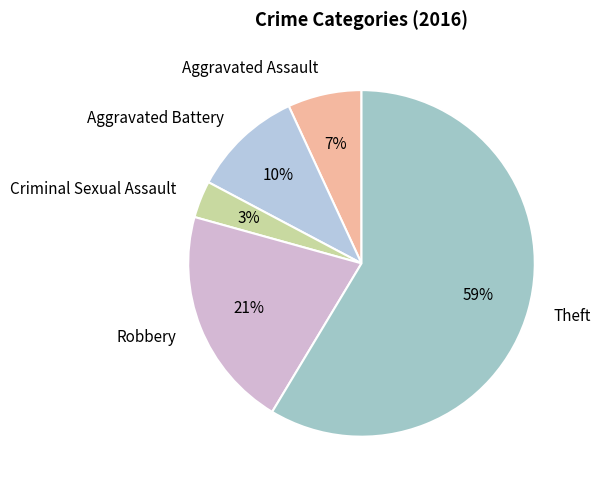

Do Aggravated Assault and Robbery together represent more than half of the pie?

No